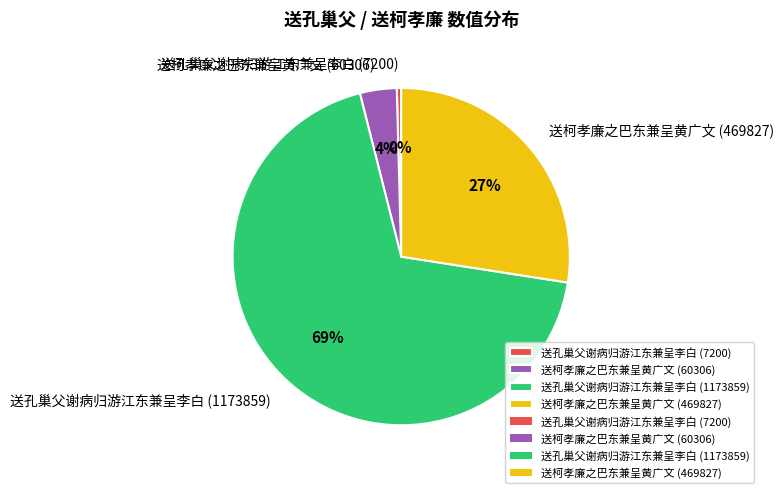

Is there a majority slice in this chart?

Yes